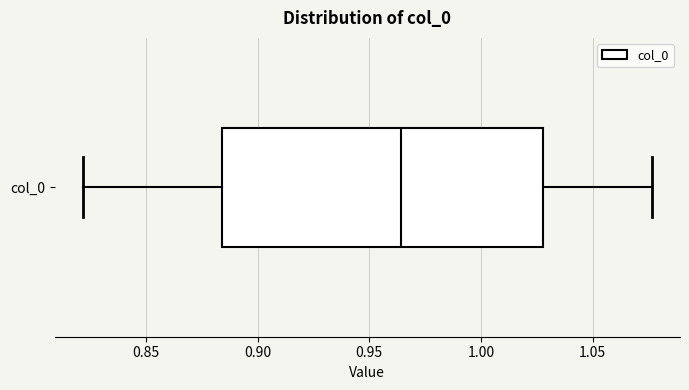

Transcribe this box plot: give where the median line is, the range the box spans, and where the two whiskers end, as read against the x-axis. The values are not printed on the chart, so give them approximately, as read against the axis.

median 0.965, box 0.885 to 1.030, whiskers 0.820 to 1.075